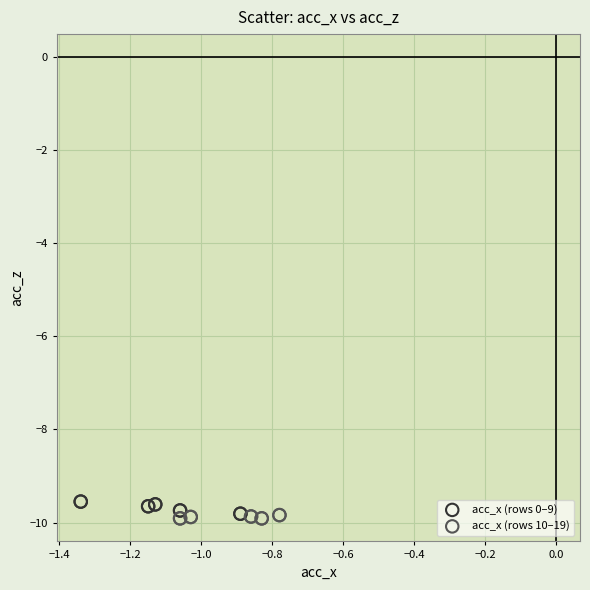

Which series contains the lowest Y value?

acc_x (rows 10–19)